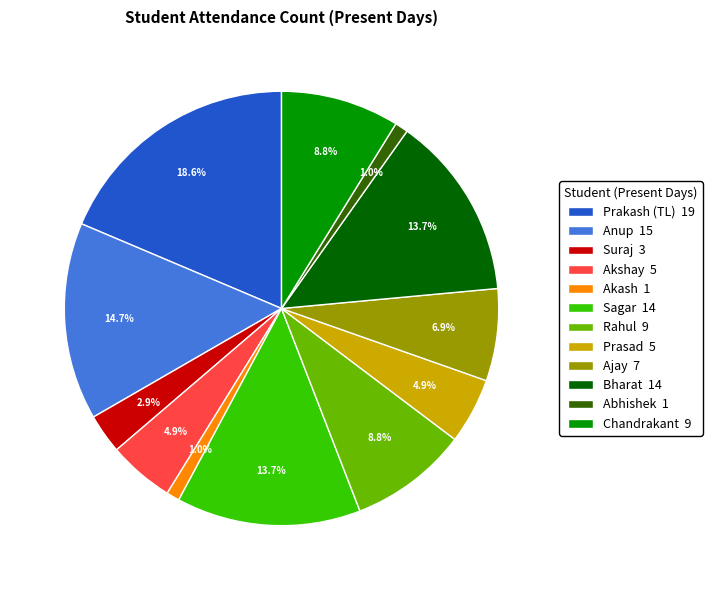

To the nearest percent, what is the difference between the Prakash (TL) and Ajay slice percentages?

12%